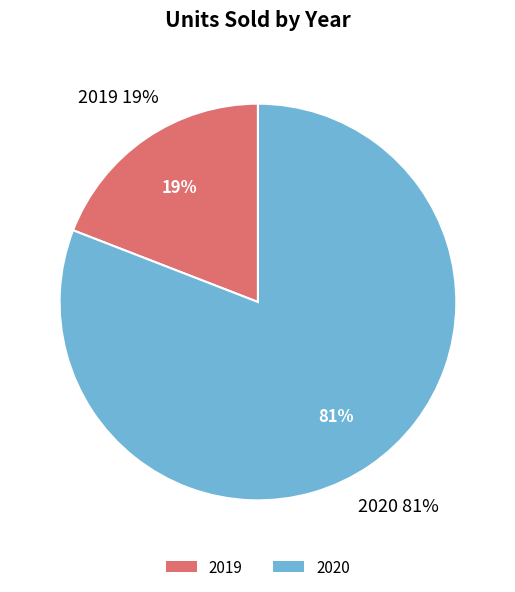

True or false: 2019 accounts for 19% of the total.

True